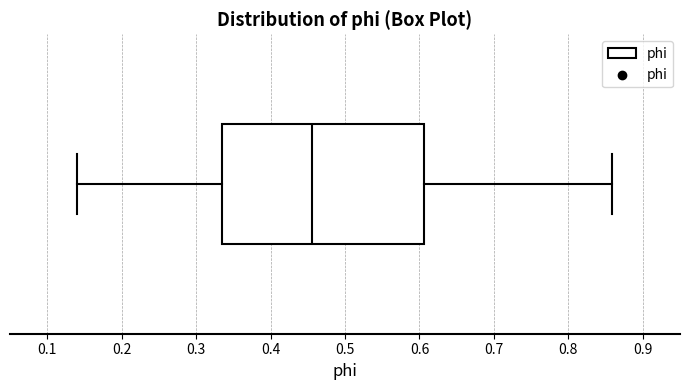

Where does the left whisker of the box end on the x-axis? The values are not printed on the chart, so give them approximately, as read against the axis.

0.14